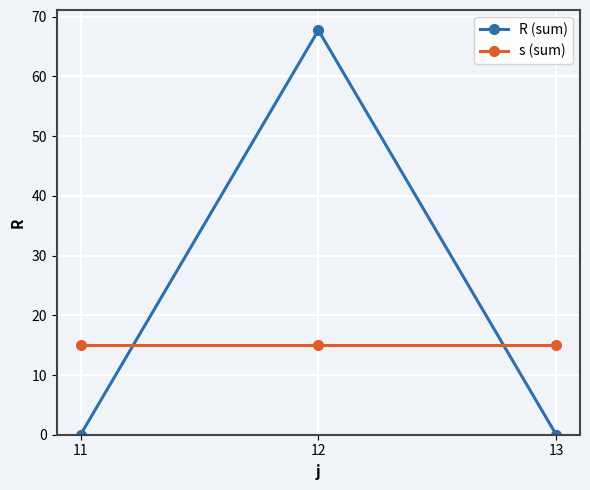

Which series changed the most between 12 and 13?

R (sum)